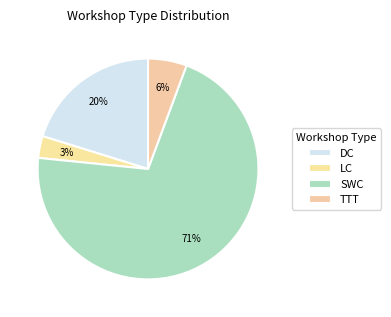

How many slices are in this pie chart?

4